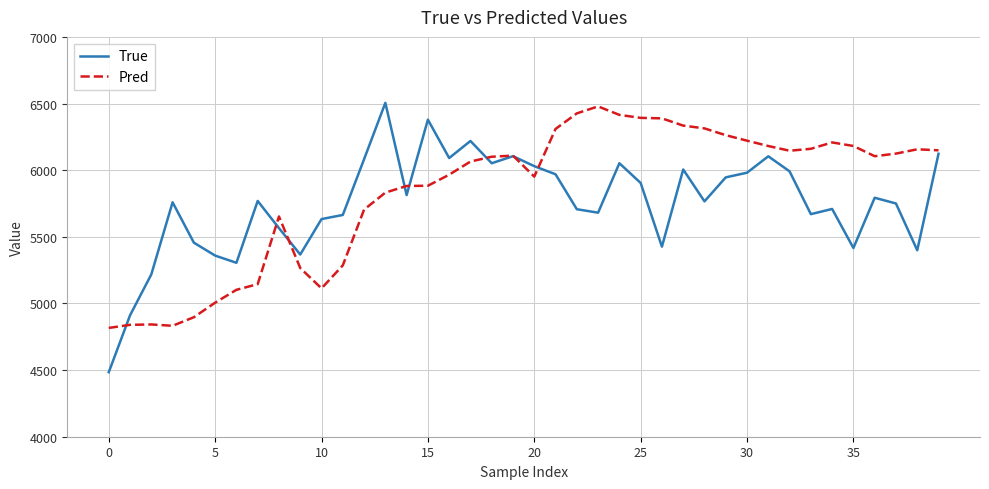

What is the smallest value displayed?

4484.0